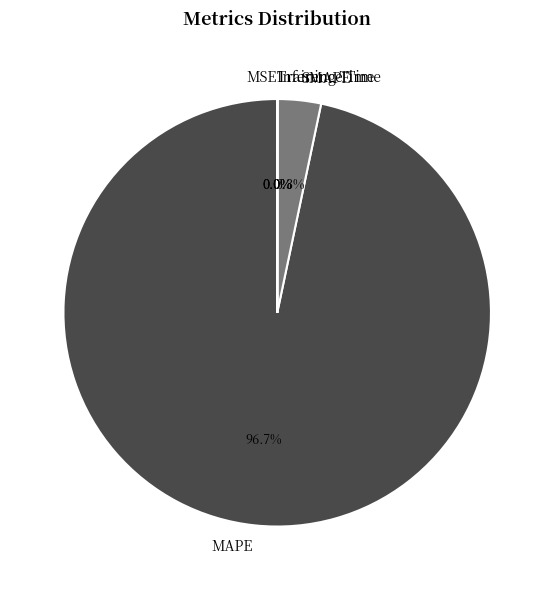

Which slice is the largest?

MAPE